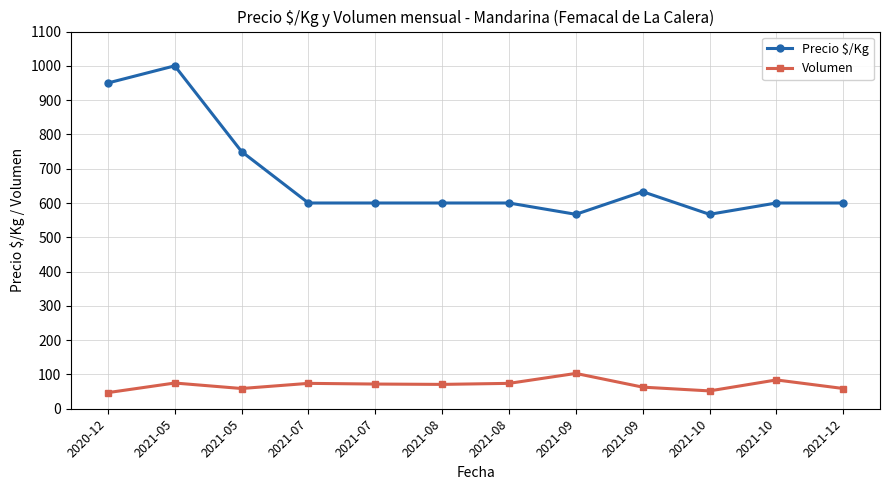

In Precio $/Kg, how many points are higher than both neighbors (excluding endpoints)?

2